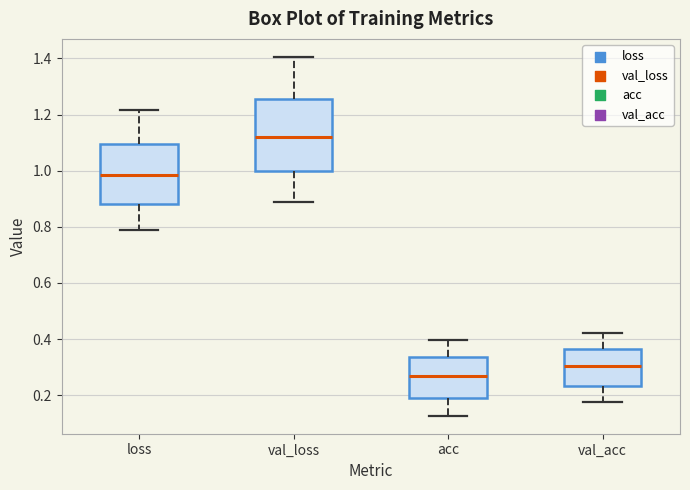

Which box is the tallest, from its lower edge to its upper edge?

val_loss